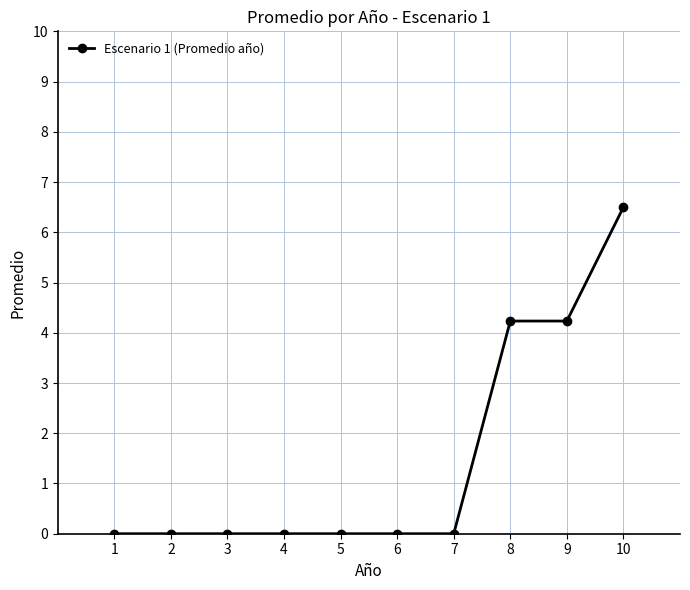

Which has a higher value, 3 or 9?

9